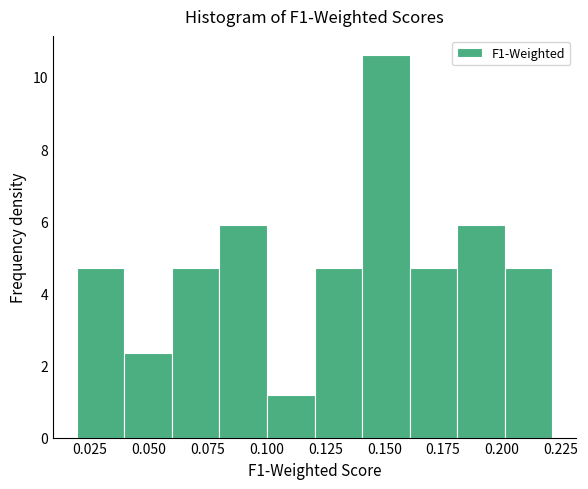

Reading left to right, transcribe this chart: for each bar, give the range it covers on the x-axis and its height. Neither the bar edges nor the heights are printed on the chart, so give them approximately, as read against the axes.

0.02 to 0.04: 4.8
0.04 to 0.06: 2.4
0.06 to 0.08: 4.8
0.08 to 0.10: 5.8
0.10 to 0.12: 1.2
0.12 to 0.14: 4.8
0.14 to 0.16: 10.6
0.16 to 0.18: 4.8
0.18 to 0.20: 5.8
0.20 to 0.22: 4.8